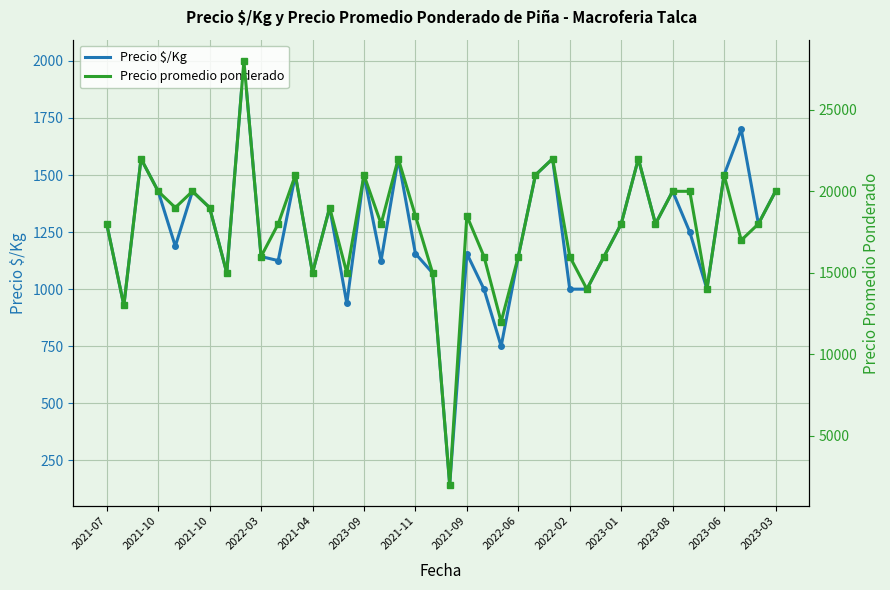

How many data points in Precio promedio ponderado are above 18000?

19